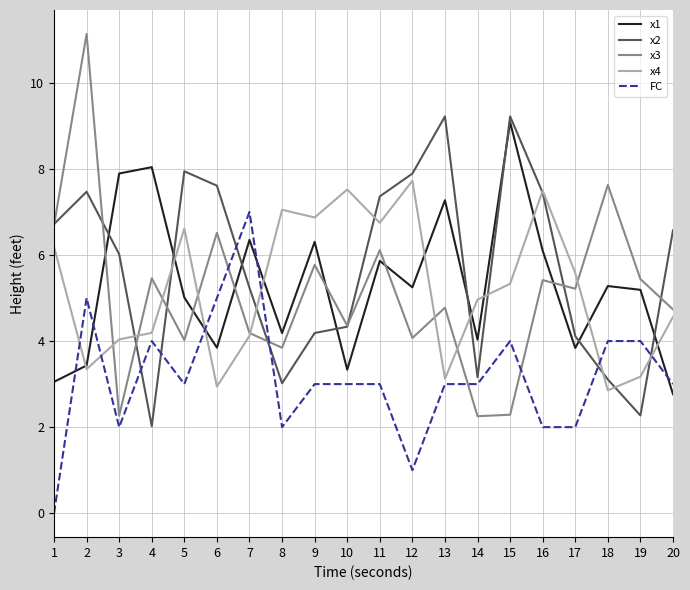

What is the spread (max minus min) of values at 4?

6.0